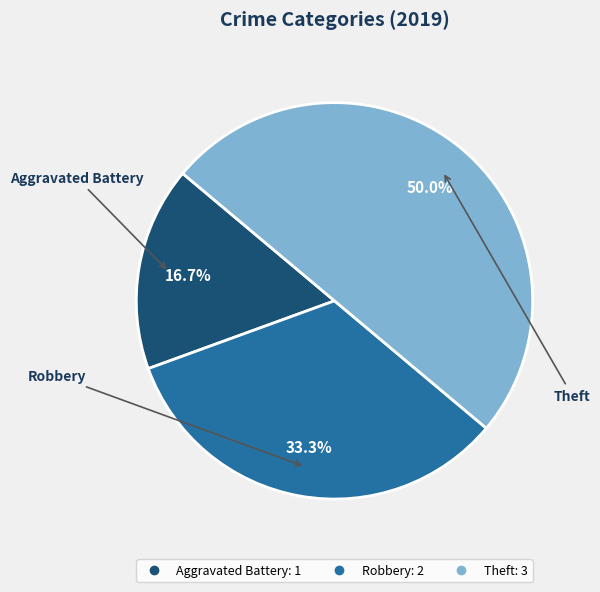

Between Robbery and Aggravated Battery, which is larger?

Robbery